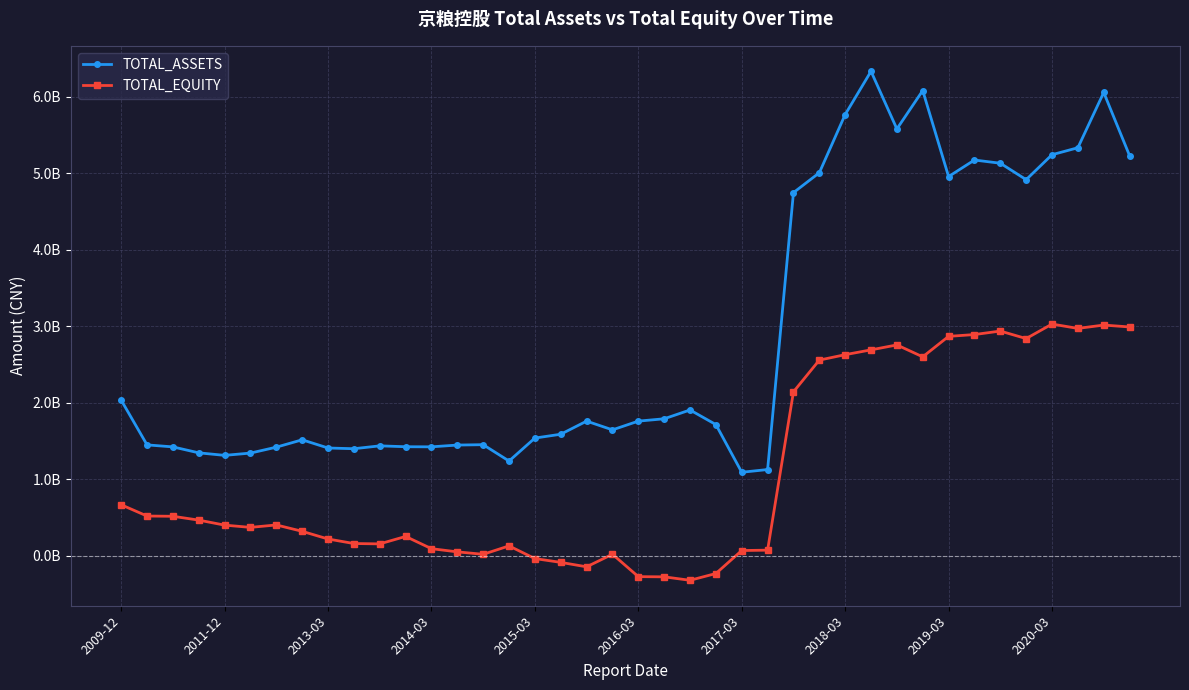

Reading right to left, extract all data points from this chart.

TOTAL_ASSETS: 5231266600.2	6057365761.1	5334498957.7	5243335859.3	4917148996.3	5132178541.1	5173875154.6	4957598566.2	6082383851.2	5580372664.6	6334431733.3	5768367292.0	5007343324.0	4747421920.8	1126499389.9	1090959173.7	1714444000.7	1905501859.6	1790195248.4	1759632821.8	1645436644.8	1759684394.9	1588084330.1	1538255896.7	1237713804.0	1451587923.1	1446617800.5	1423482954.6	1424764273.5	1436266260.3	1398816127.9	1408174456.3	1515375323.9	1419110691.0	1341737875.5	1311949739.4	1344889368.9	1422714139.1	1448885550.2	2033695297.9
TOTAL_EQUITY: 2991095640.8	3015818264.3	2972127773.4	3028913540.8	2839066494.4	2937429658.6	2891714637.3	2868090064.2	2600422413.9	2756073523.1	2691518271.0	2628525729.2	2557611728.0	2142768183.0	72351792.6	67375343.5	-233193926.4	-321664626.4	-276582217.4	-274070279.9	19055051.6	-145502113.2	-87431269.9	-37746557.5	127967969.3	18224359.5	49918251.0	91665102.0	251602097.0	154505682.8	158966687.4	218164750.4	318723239.1	402029338.2	370189476.7	399679374.4	465079107.4	515337531.8	518515972.6	665875754.5